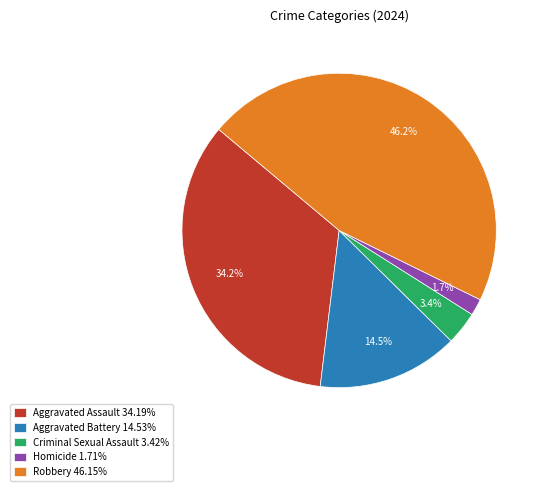

Count the number of slices in the pie.

5